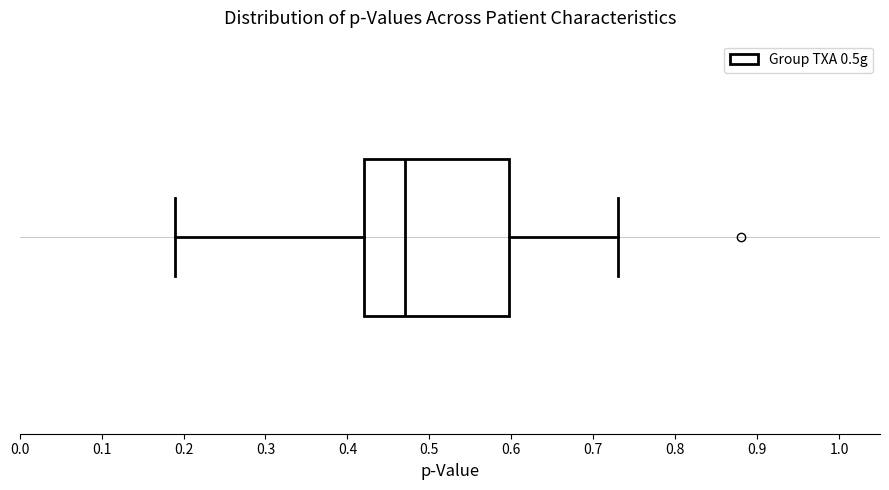

Read this box plot against the x-axis: the position of the median line, the range covered by the box, and the ends of both whiskers. The values are not printed on the chart, so give them approximately, as read against the axis.

median 0.47, box 0.42 to 0.60, whiskers 0.19 to 0.73